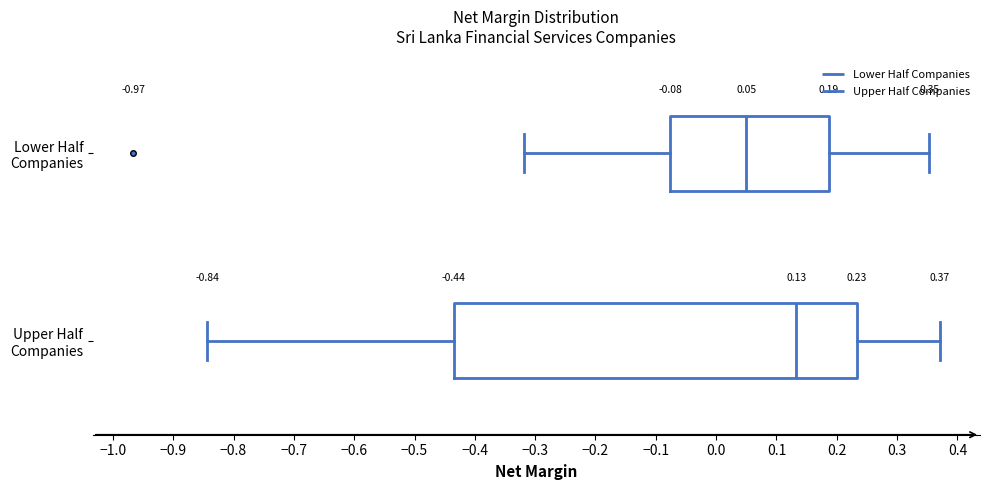

Which box has the furthest to the right median line?

Upper Half Companies